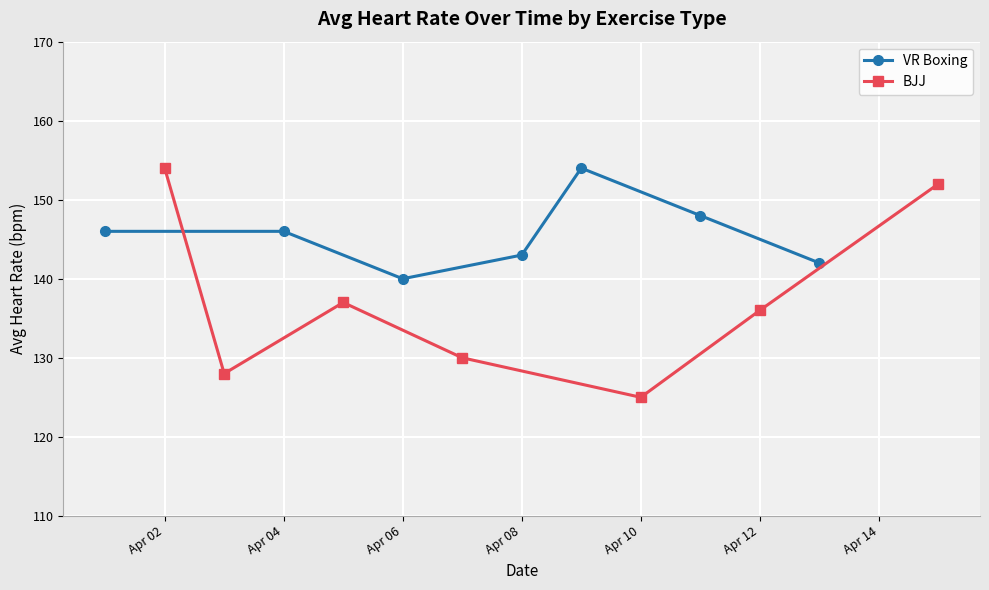

How many values in the VR Boxing series exceed 146?

2